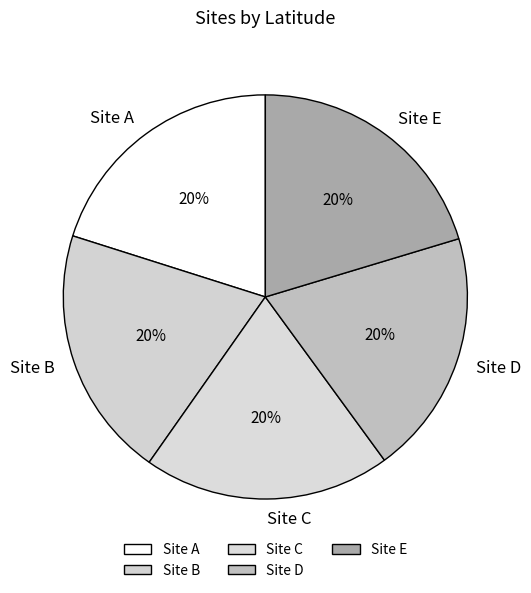

Is the sum of Site C and Site B greater than half?

No